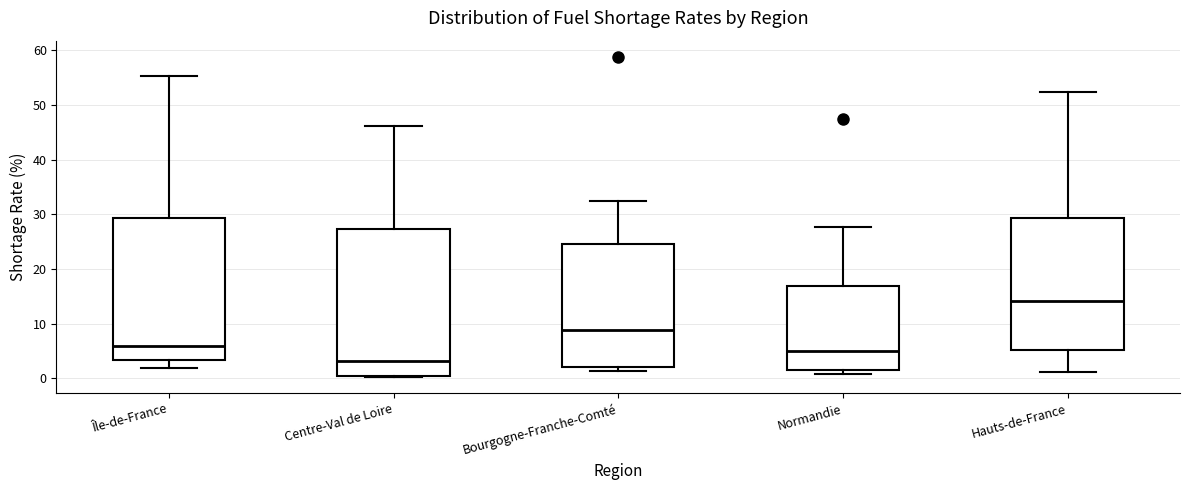

Which box's median line is the lowest?

Centre-Val de Loire